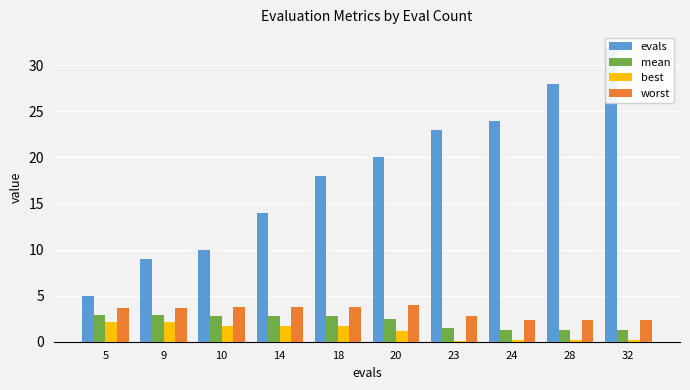

What is the maximum value for worst?

4.0